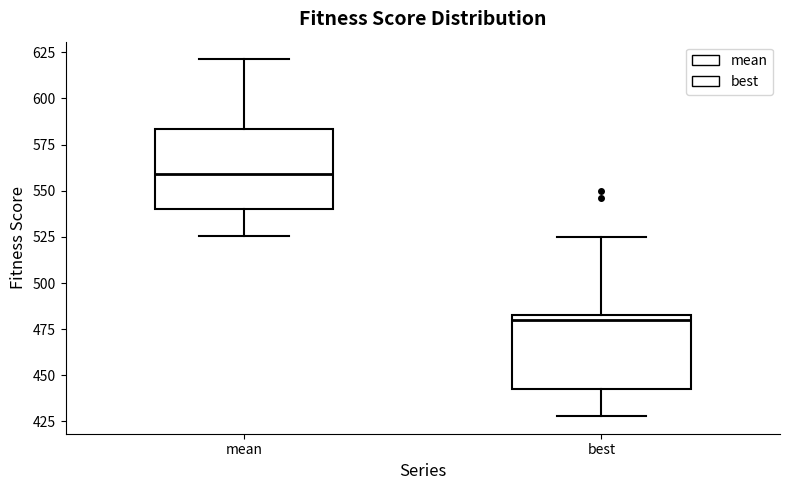

Which box has the highest median line?

mean